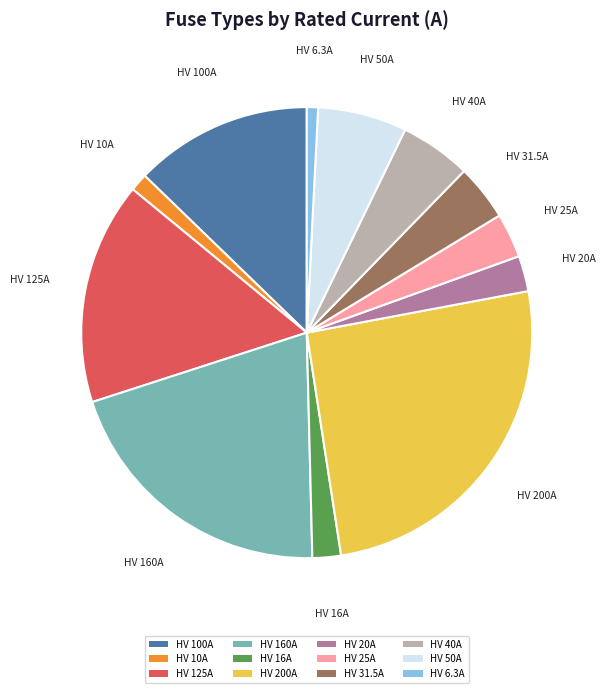

What is the largest slice in the pie chart?

HV 200A